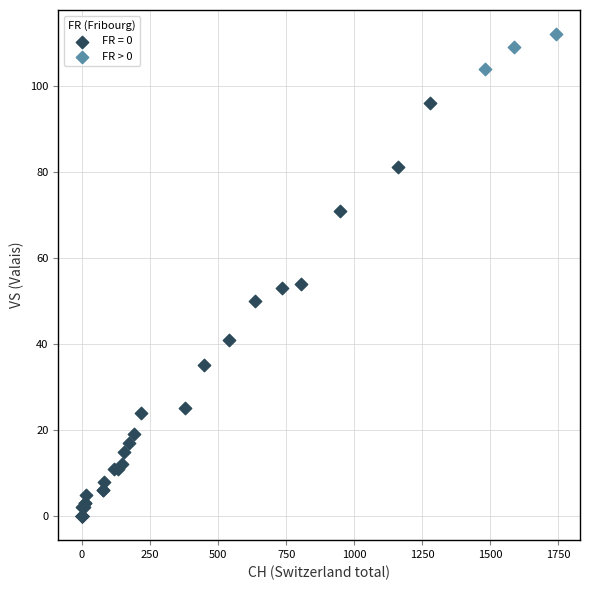

Which series reaches the maximum Y coordinate?

FR > 0